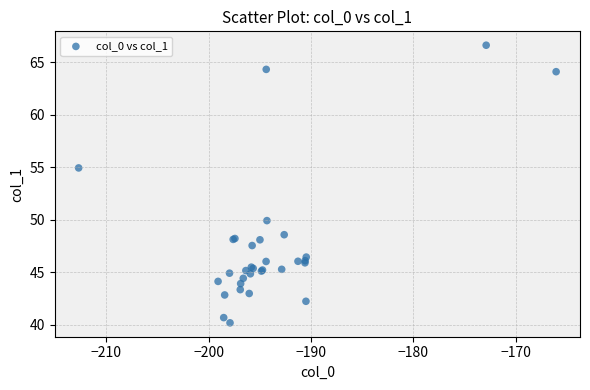

What Y value in the scatter plot is closest to 53?

54.9